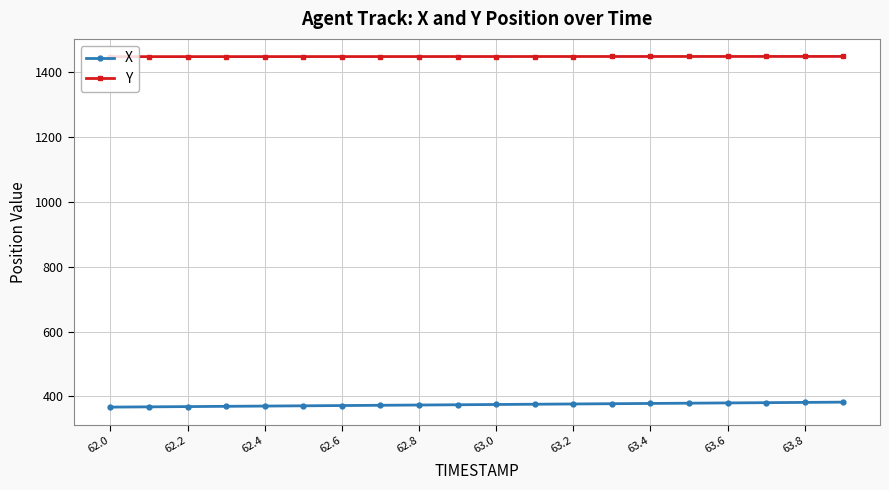

What is the maximum value for X?

382.5